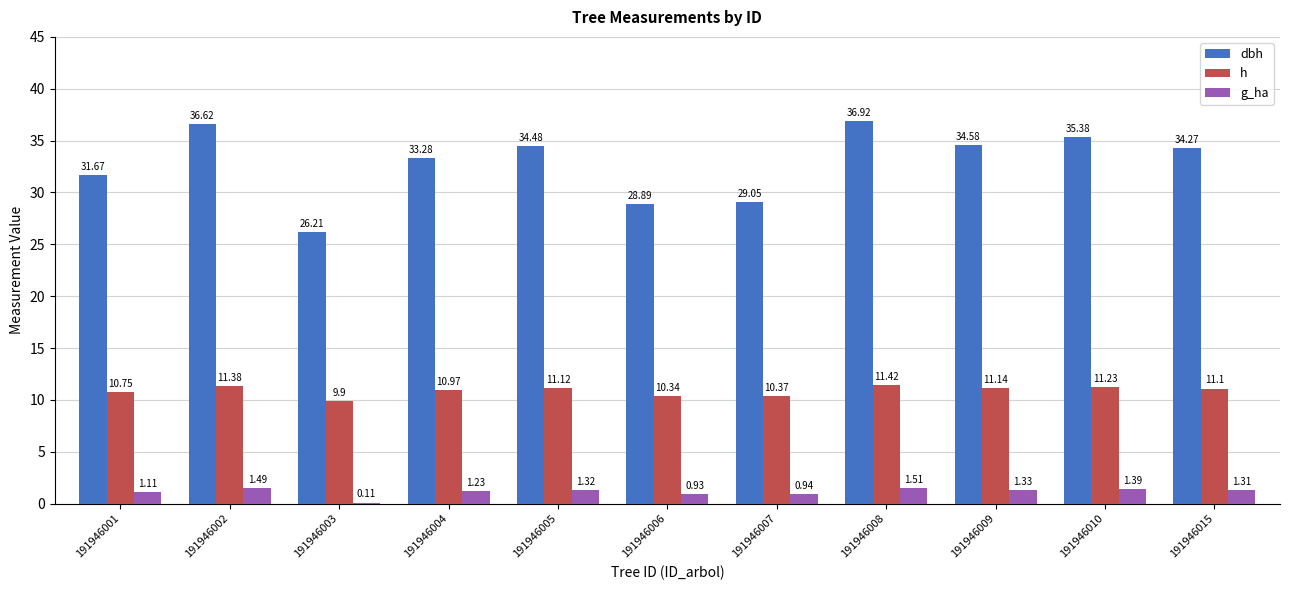

Which series changed the most between 191946002 and 191946005?

dbh